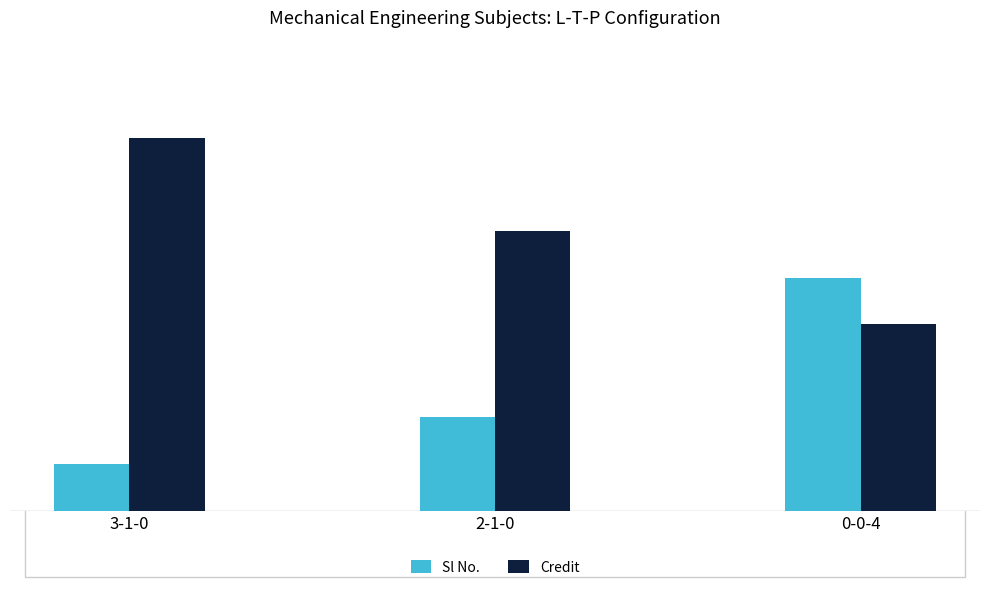

What are all the series names shown in the legend?

Sl No., Credit